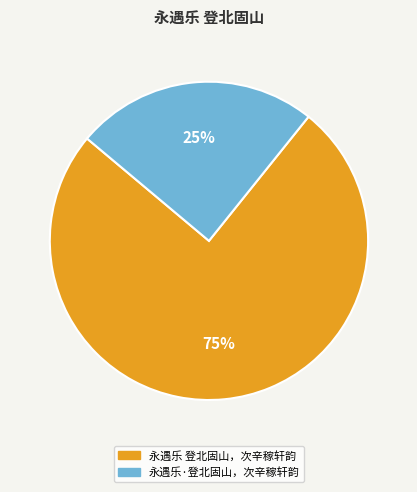

Count the number of slices in the pie.

2